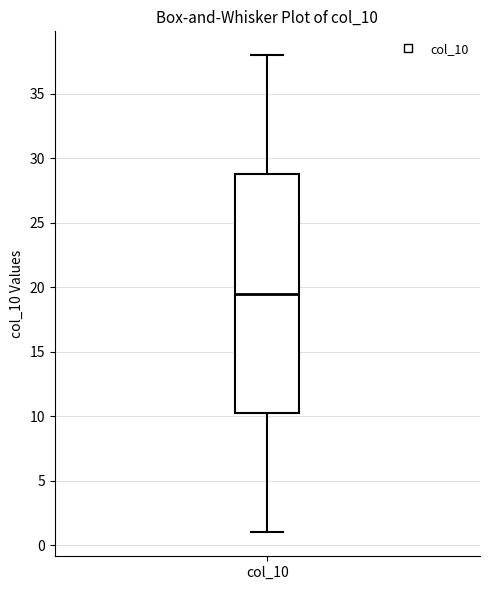

Transcribe this box plot: give where the median line is, the range the box spans, and where the two whiskers end, as read against the y-axis. The values are not printed on the chart, so give them approximately, as read against the axis.

median 19.5, box 10.5 to 29.0, whiskers 1.0 to 38.0